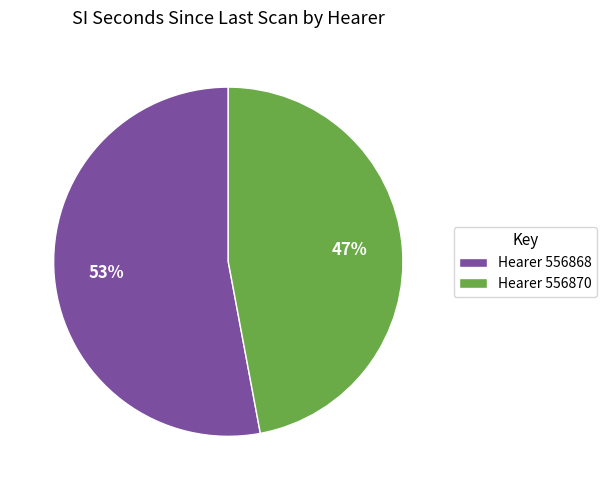

What is the smallest slice in the pie chart?

Hearer 556870